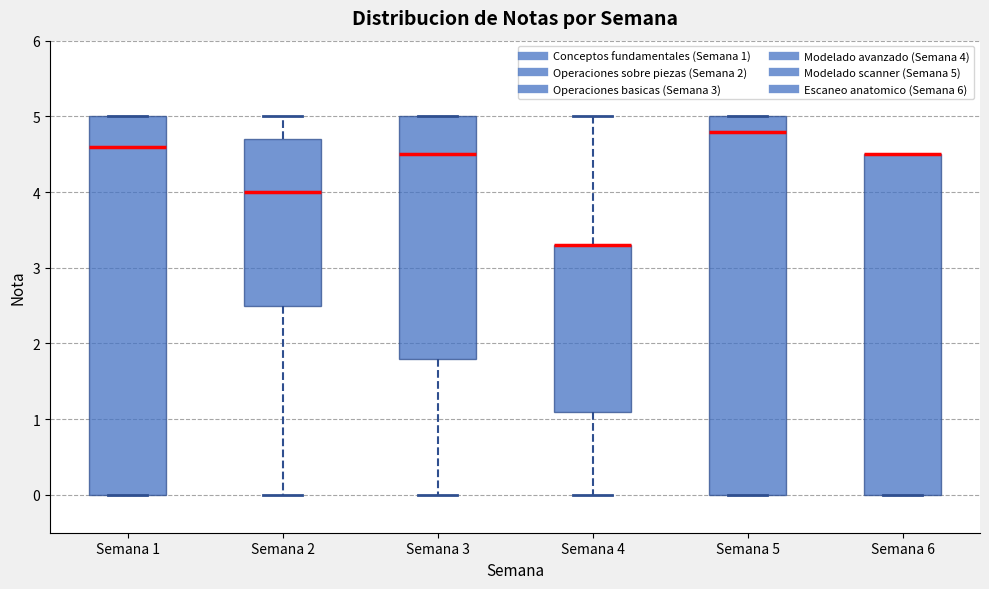

Reading left to right, transcribe this box plot: for each box, give where its median line is, the range the box spans, and where its two whiskers end, as read against the y-axis. The values are not printed on the chart, so give them approximately, as read against the axis.

Semana 1: median 4.6, box 0.0 to 5.0, whiskers 0.0 to 5.0
Semana 2: median 4.0, box 2.5 to 4.7, whiskers 0.0 to 5.0
Semana 3: median 4.5, box 1.8 to 5.0, whiskers 0.0 to 5.0
Semana 4: median 3.3 (drawn on the box's upper edge), box 1.1 to 3.3, whiskers 0.0 to 5.0
Semana 5: median 4.8, box 0.0 to 5.0, whiskers 0.0 to 5.0
Semana 6: median 4.5 (drawn on the box's upper edge), box 0.0 to 4.5, whiskers 0.0 to 4.5